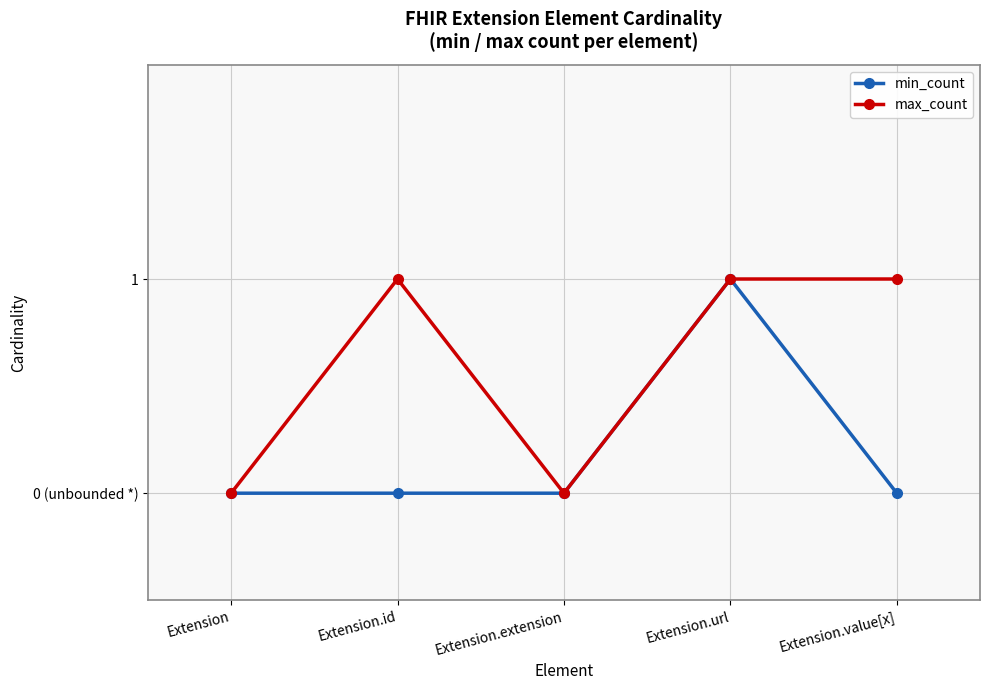

At which label is max_count closest to 0?

Extension